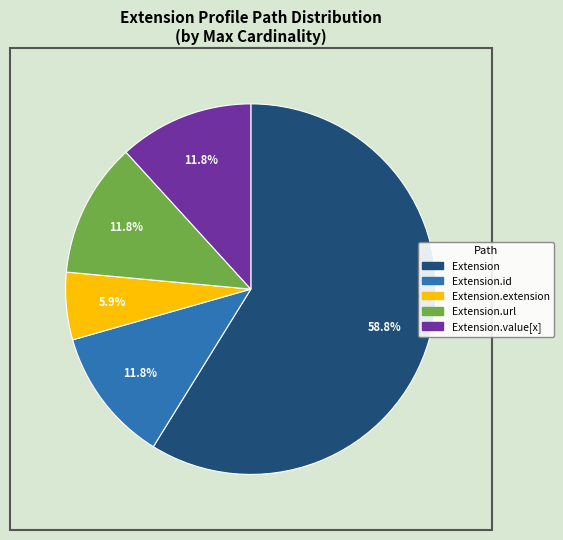

Is the sum of Extension.url and Extension greater than half?

Yes